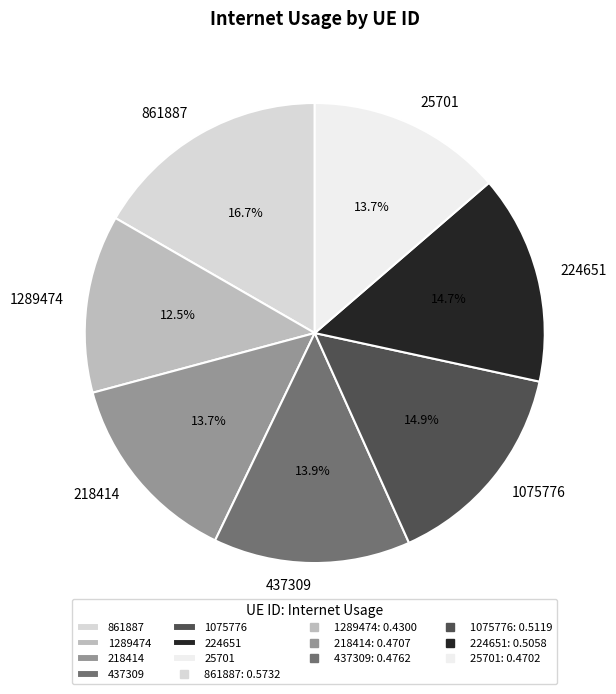

To the nearest percent, what is the difference between the largest and smallest slice percentages?

4%